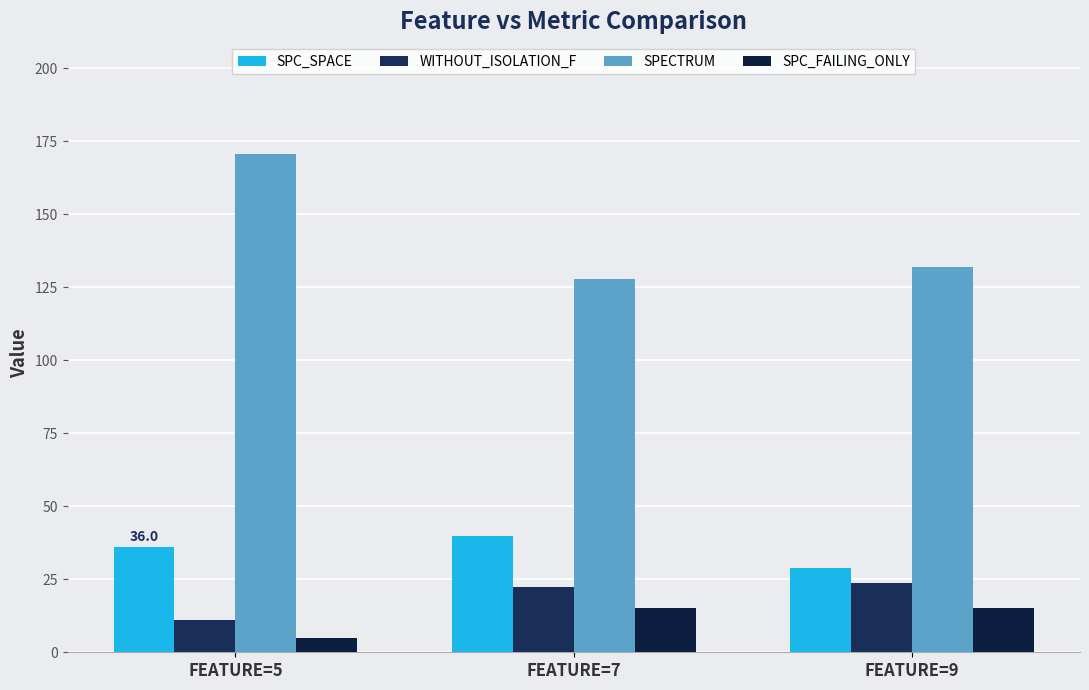

At which category is the sum across all series the highest?

FEATURE=5